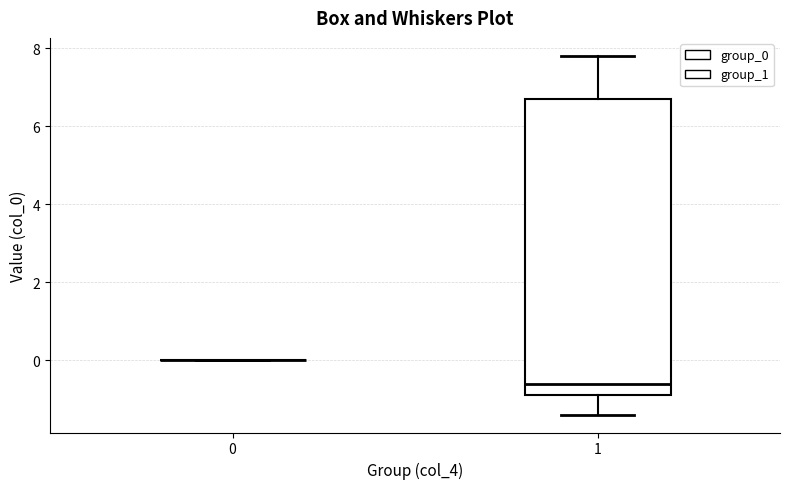

Where is the upper edge of the box at x = 1 on the y-axis? The values are not printed on the chart, so give them approximately, as read against the axis.

6.8